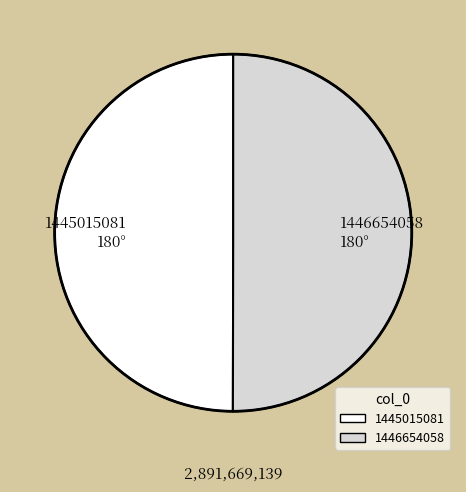

Do 1445015081 and 1446654058 together represent more than half of the pie?

Yes